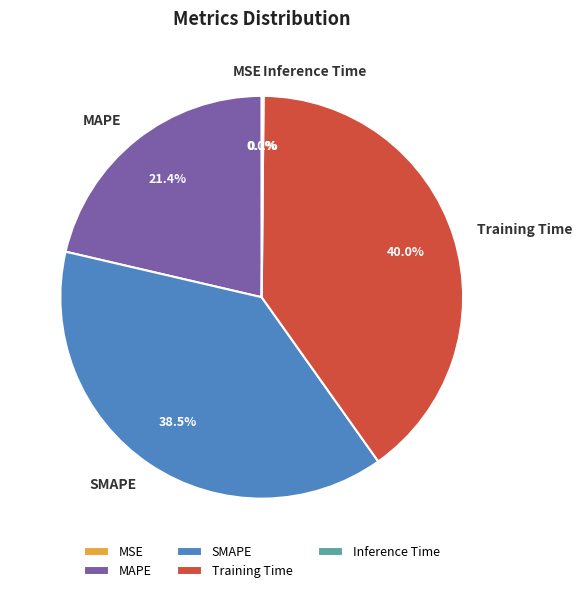

What is the largest slice in the pie chart?

Training Time